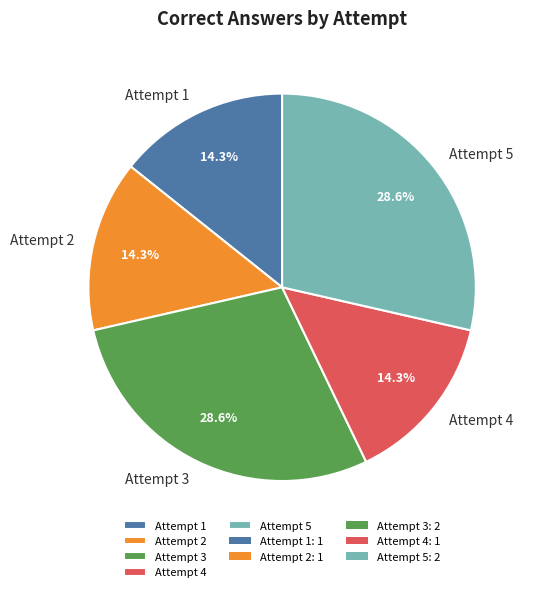

Which has a higher value, Attempt 5 or Attempt 2?

Attempt 5